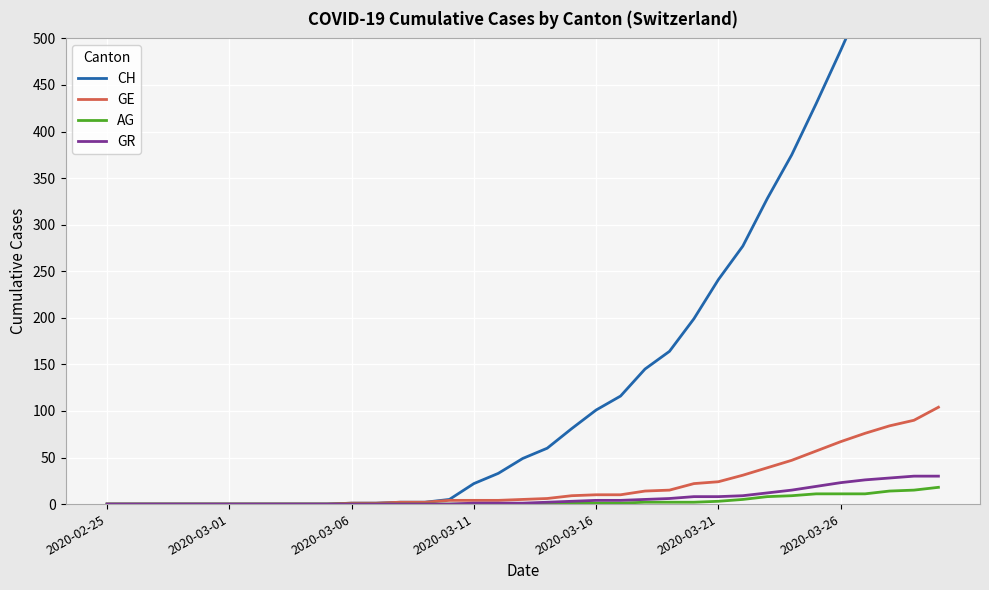

What is the approximate value of AG at 32, to the nearest 5?

15